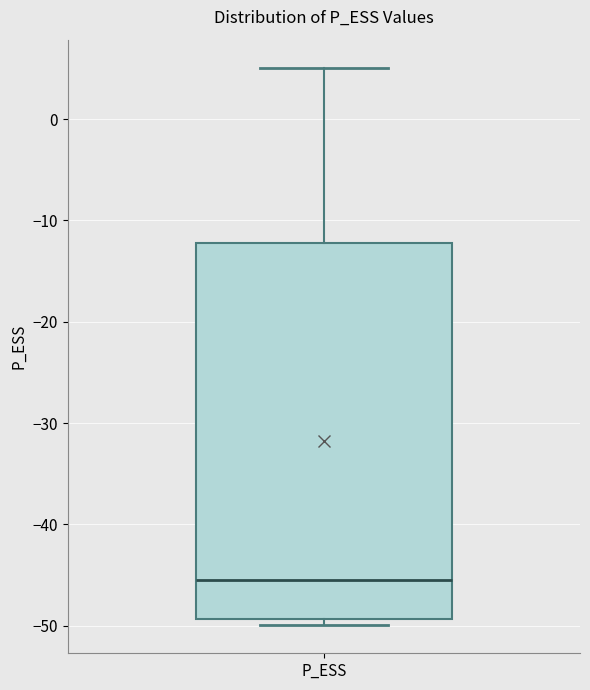

Where does the upper whisker of the box for P_ESS end on the y-axis? The values are not printed on the chart, so give them approximately, as read against the axis.

5